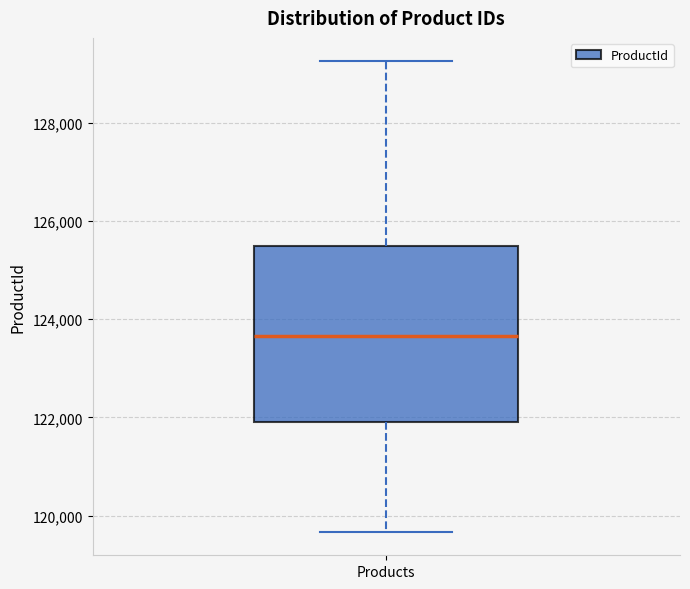

Transcribe this box plot: give where the median line is, the range the box spans, and where the two whiskers end, as read against the y-axis. The values are not printed on the chart, so give them approximately, as read against the axis.

median 123600, box 122000 to 125400, whiskers 119600 to 129200